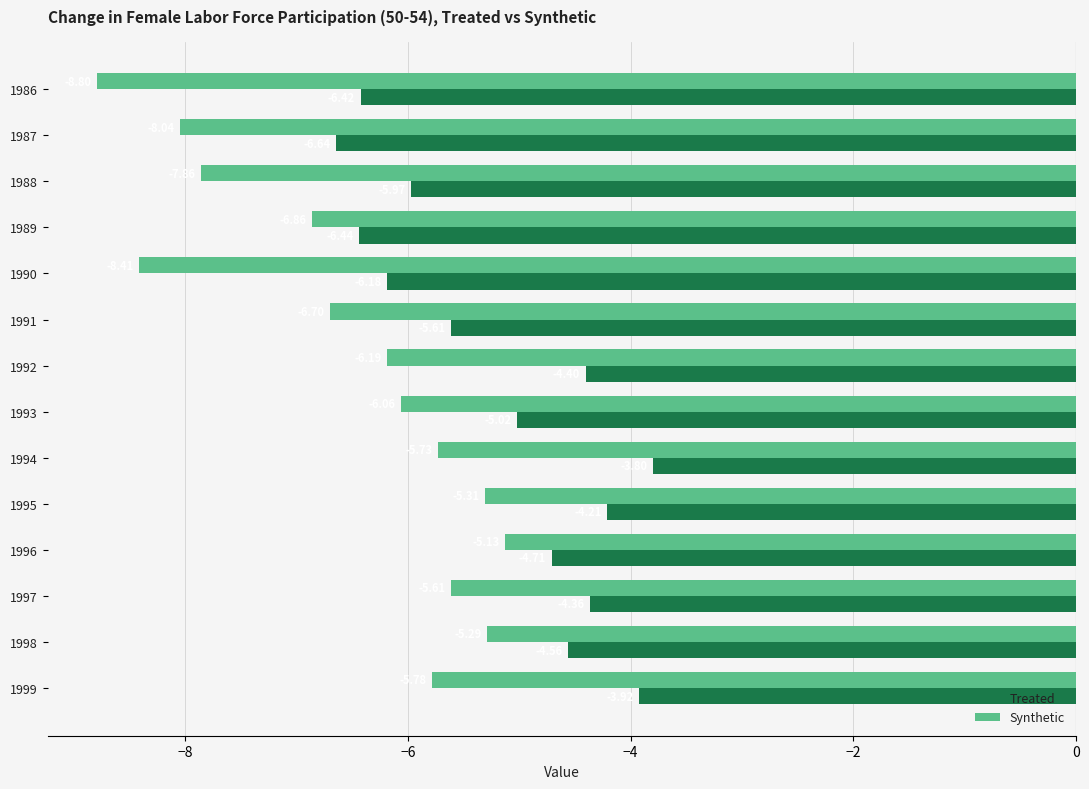

At which category is the sum across all series the highest?

1995